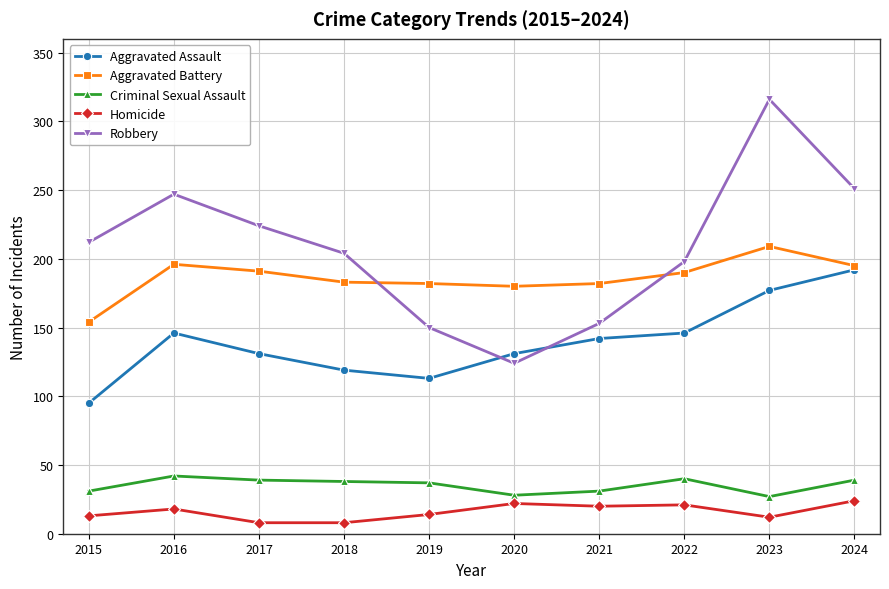

True or false: Aggravated Battery and Aggravated Assault cross at least once.

False